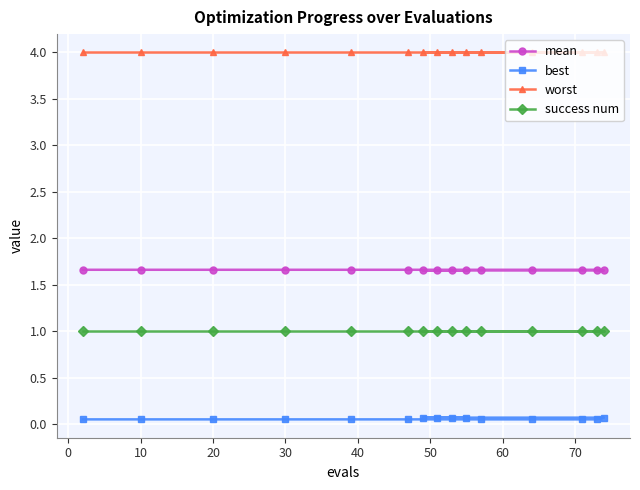

The value of worst at 10 is 1.1. True or false?

False